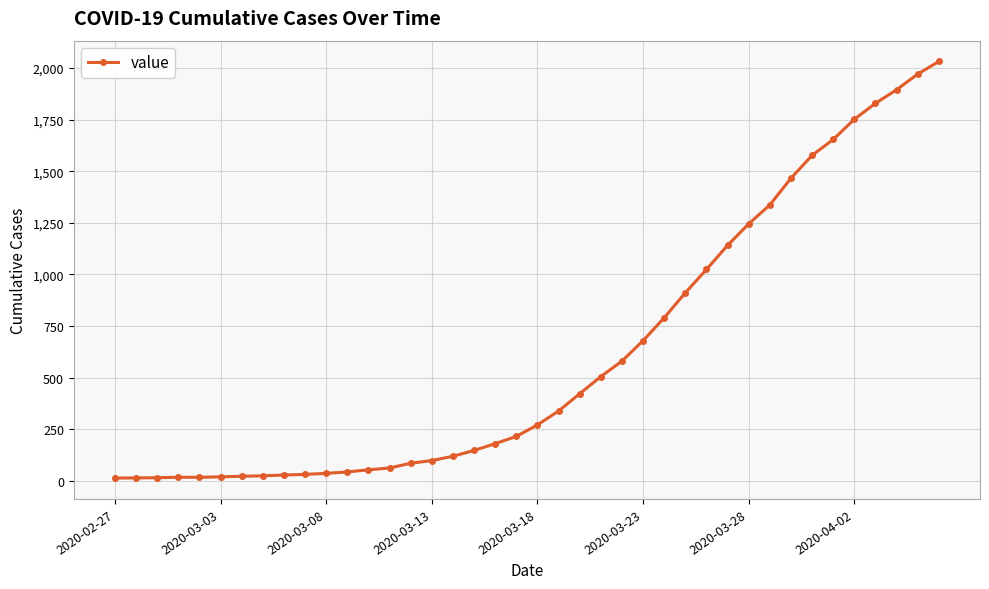

What is the maximum value shown in the chart?

2032